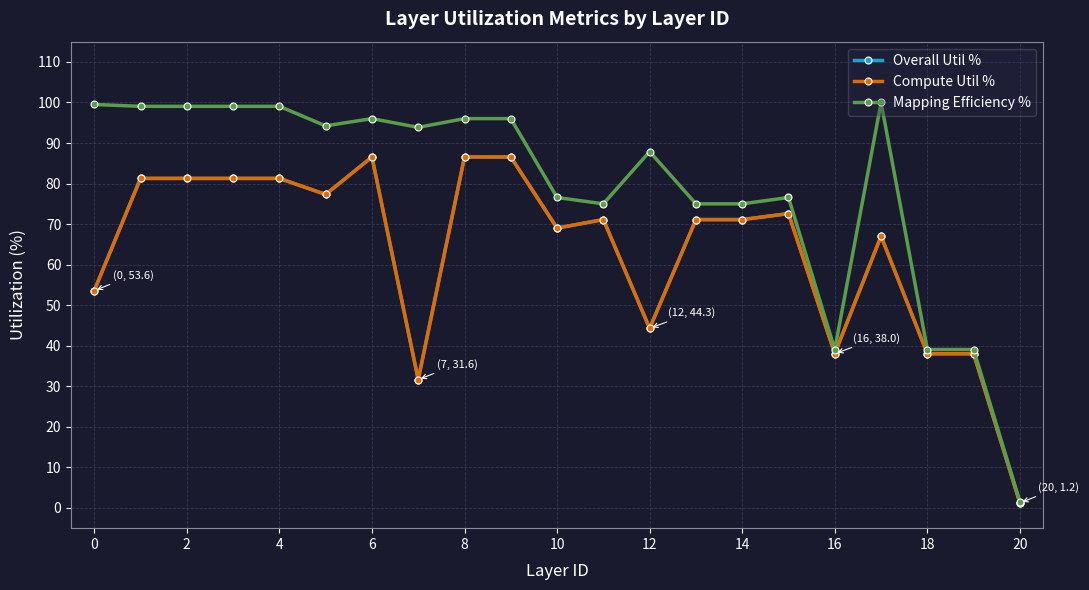

How many lines are shown in the chart?

3